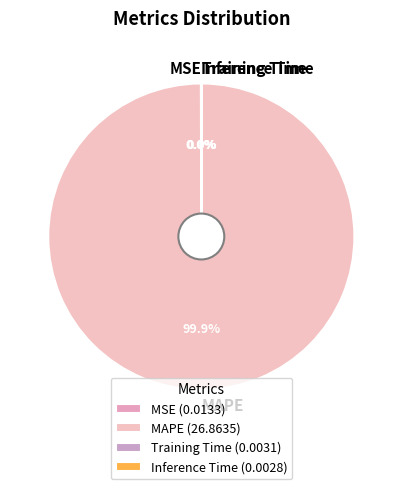

To the nearest percent, what is the average slice percentage?

25%